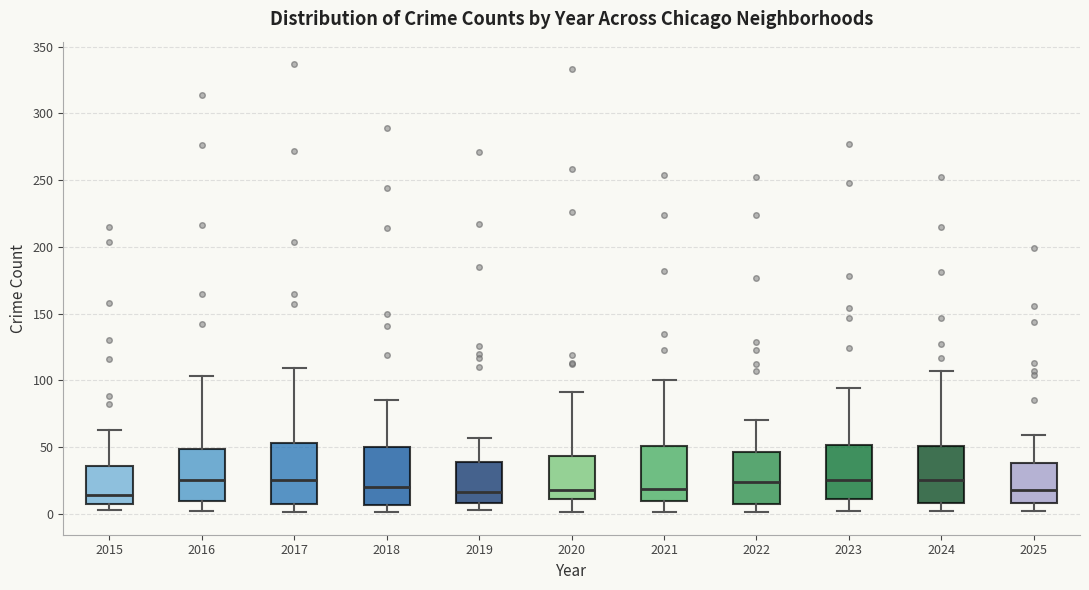

Reading left to right, transcribe this box plot: for each box, give where its median line is, the range the box spans, and where its two whiskers end, as read against the y-axis. The values are not printed on the chart, so give them approximately, as read against the axis.

2015: median 15, box 5 to 35, whiskers 5 (just below the box's lower edge) to 65
2016: median 25, box 10 to 50, whiskers 0 to 105
2017: median 25, box 5 to 55, whiskers 0 to 110
2018: median 20, box 5 to 50, whiskers 0 to 85
2019: median 15, box 10 to 40, whiskers 5 to 55
2020: median 20, box 10 to 45, whiskers 0 to 90
2021: median 20, box 10 to 50, whiskers 0 to 100
2022: median 25, box 5 to 45, whiskers 0 to 70
2023: median 25, box 10 to 50, whiskers 0 to 95
2024: median 25, box 10 to 50, whiskers 0 to 105
2025: median 20, box 10 to 40, whiskers 0 to 60